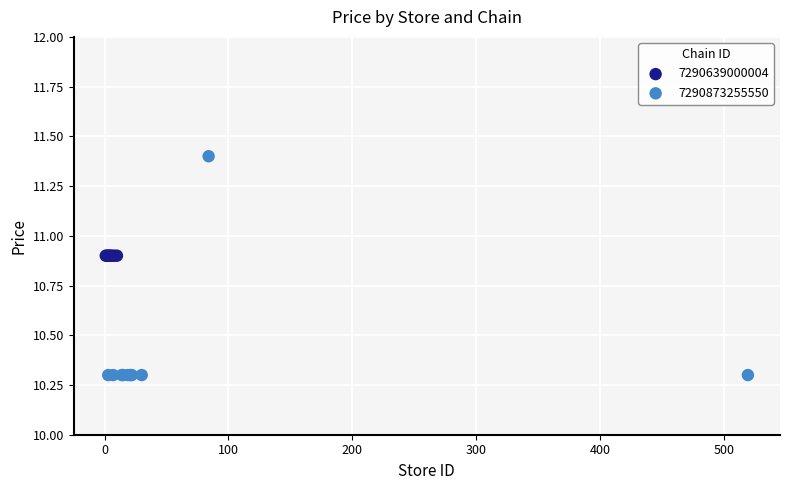

Which series reaches the minimum Y coordinate?

7290873255550